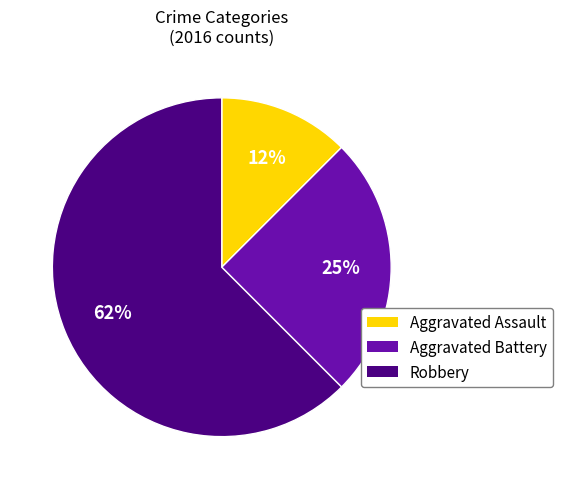

What is the ratio of the value at Aggravated Assault to the value at Robbery?

0.2